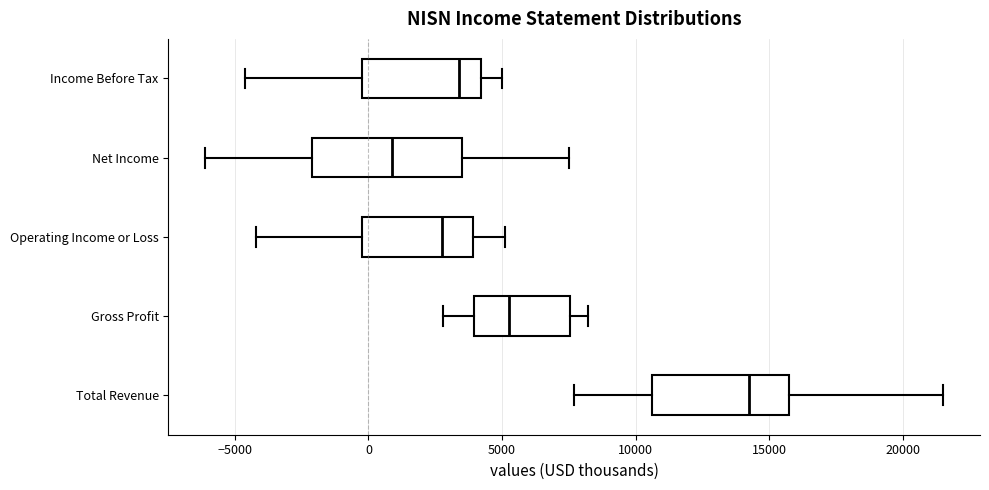

Reading bottom to top, transcribe this box plot: for each box, give where its median line is, the range the box spans, and where its two whiskers end, as read against the x-axis. The values are not printed on the chart, so give them approximately, as read against the axis.

Total Revenue: median 14500, box 10500 to 15500, whiskers 7500 to 21500
Gross Profit: median 5500, box 4000 to 7500, whiskers 3000 to 8000
Operating Income or Loss: median 3000, box 0 to 4000, whiskers -4000 to 5000
Net Income: median 1000, box -2000 to 3500, whiskers -6000 to 7500
Income Before Tax: median 3500, box 0 to 4000, whiskers -4500 to 5000